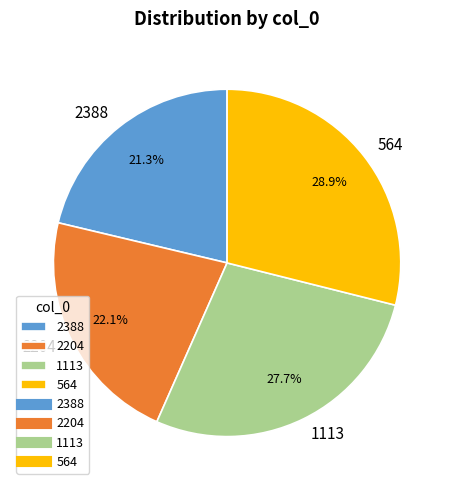

Count the number of slices in the pie.

4